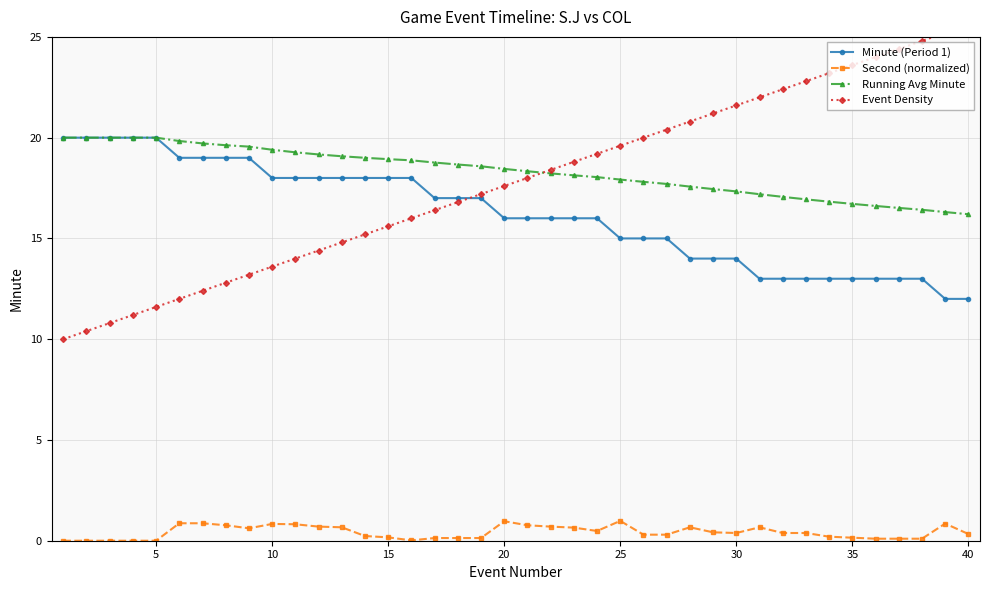

True or false: Second (normalized) and Event Density intersect in this chart.

False